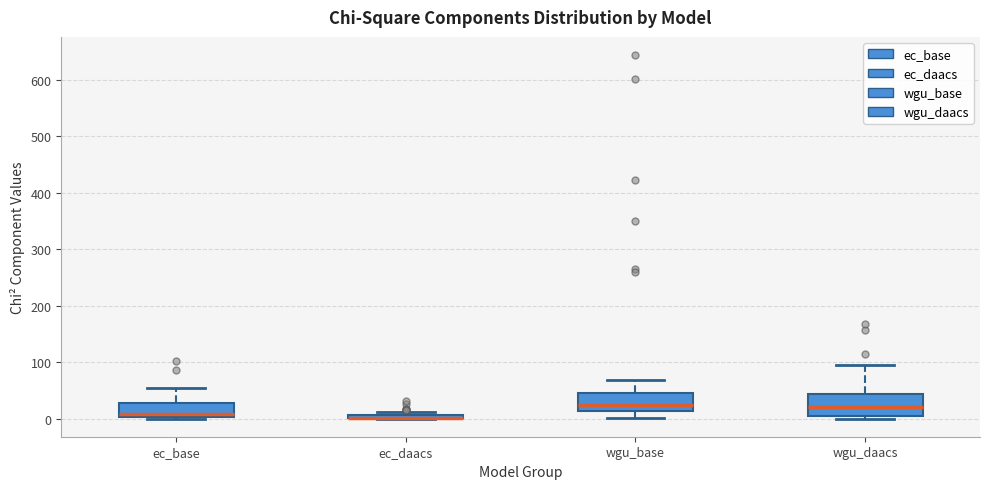

Where is the lower edge of the box for ec_daacs on the y-axis? The values are not printed on the chart, so give them approximately, as read against the axis.

0